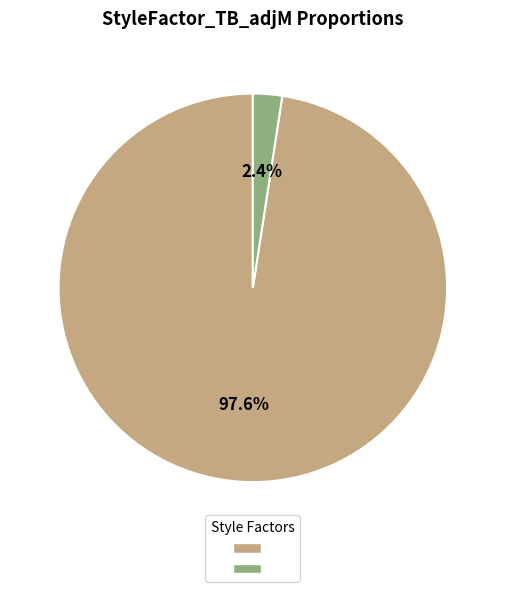

How many segments does this pie chart have?

2